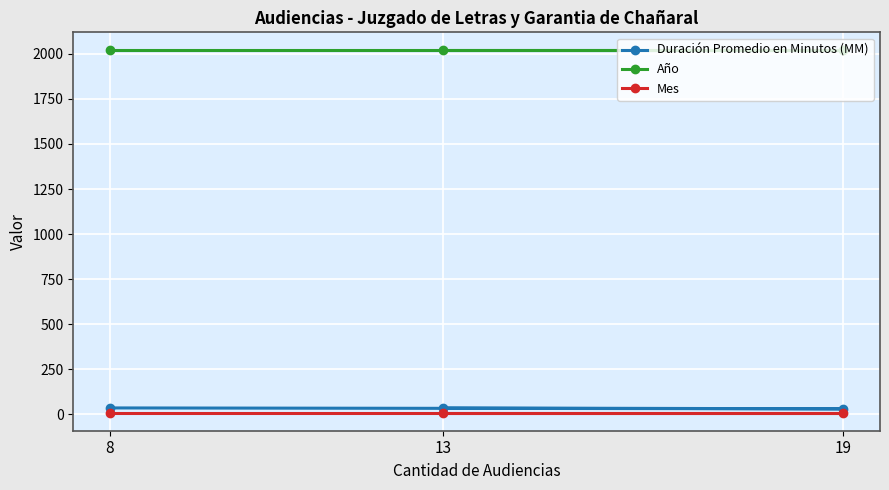

At how many categories does at least one series exceed 554?

3